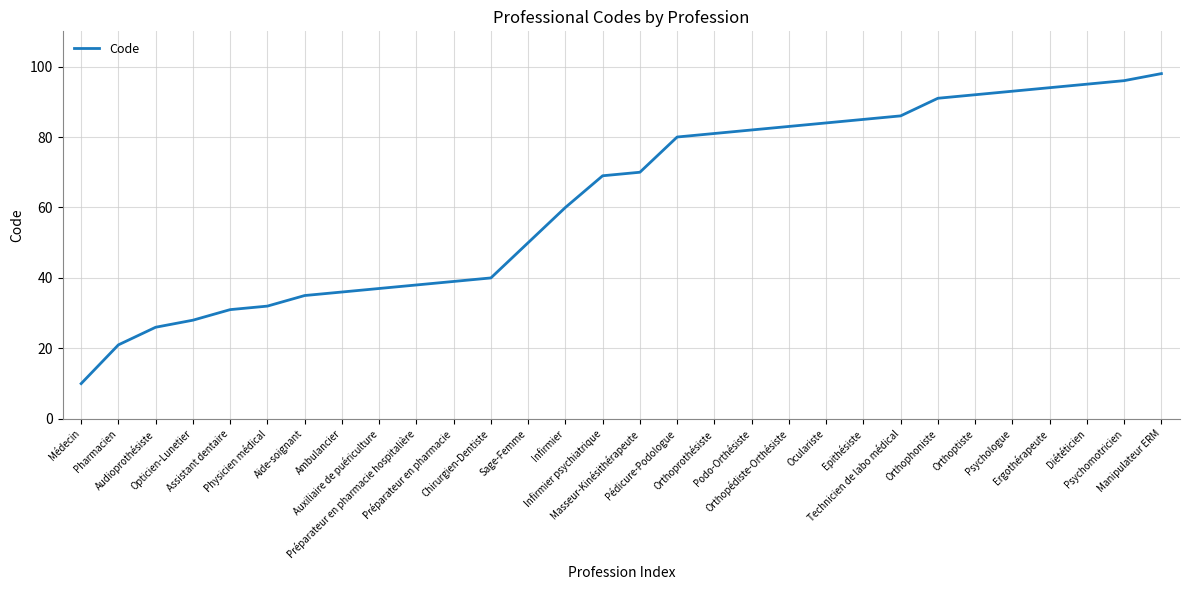

What is the change in value from Médecin to Assistant dentaire?

+21